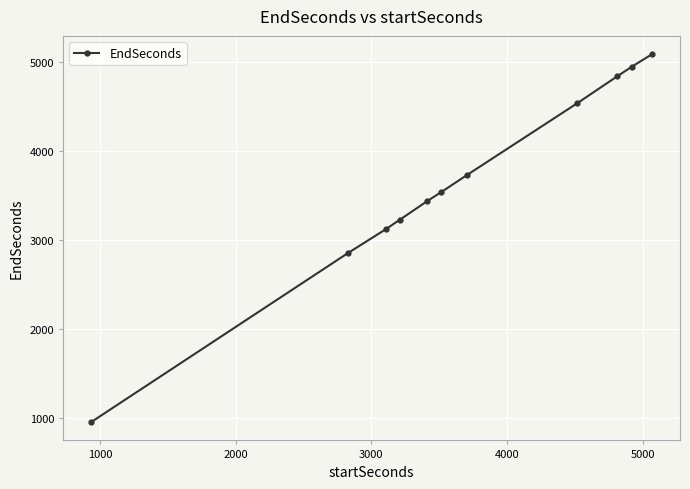

True or false: there are more than 2 points higher than both neighbors.

False